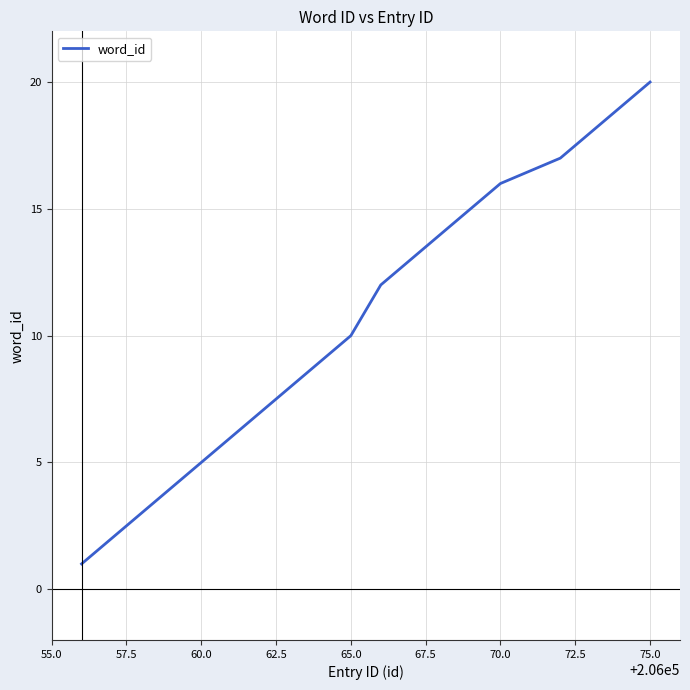

What is the maximum value shown in the chart?

20